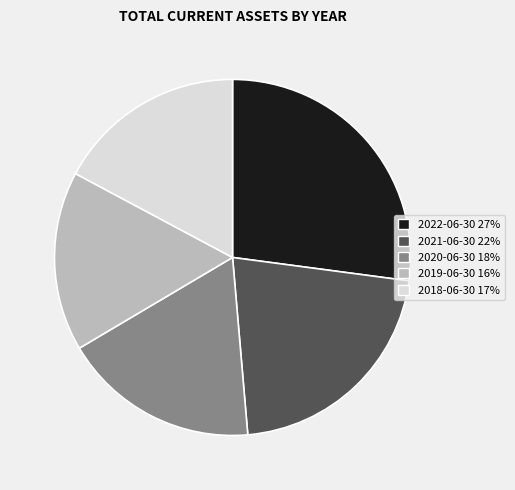

Rank the categories by value from lowest to highest.

2019-06-30, 2018-06-30, 2020-06-30, 2021-06-30, 2022-06-30